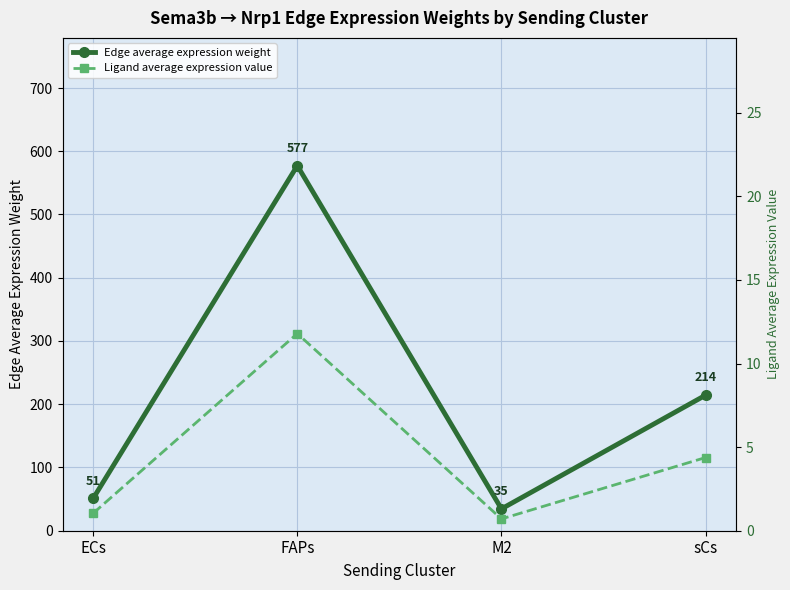

True or false: Edge average expression weight and Ligand average expression value cross at least once.

False